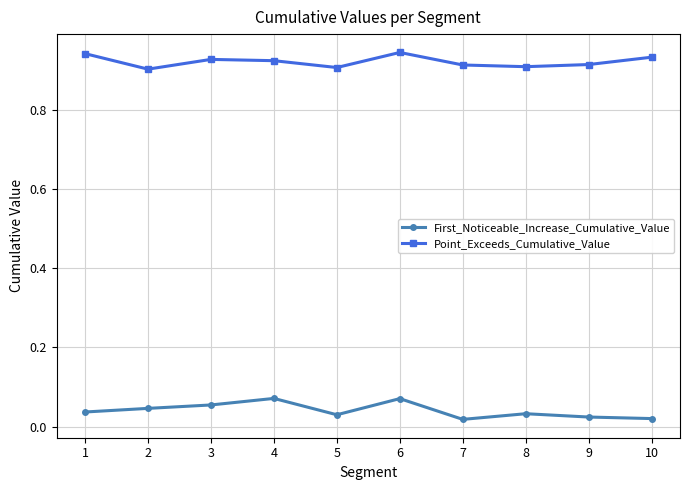

What is the sum of all First_Noticeable_Increase_Cumulative_Value values?

0.4